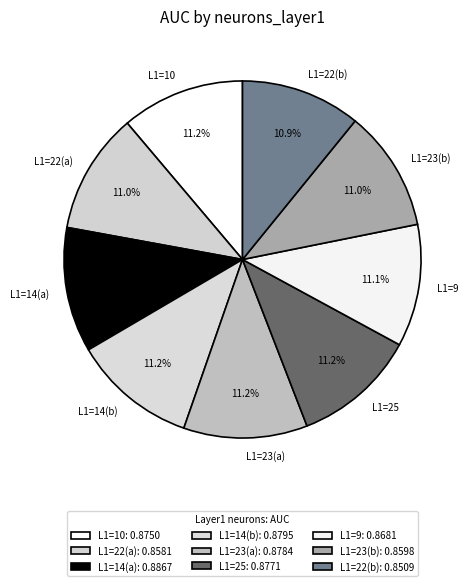

What percentage do L1=23(a) and L1=14(a) together represent?

22.5%